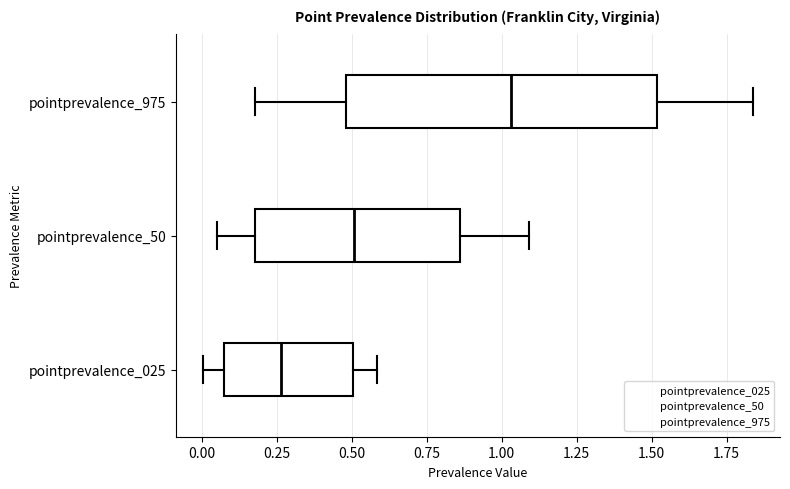

Which box is the widest, from its left edge to its right edge?

pointprevalence_975